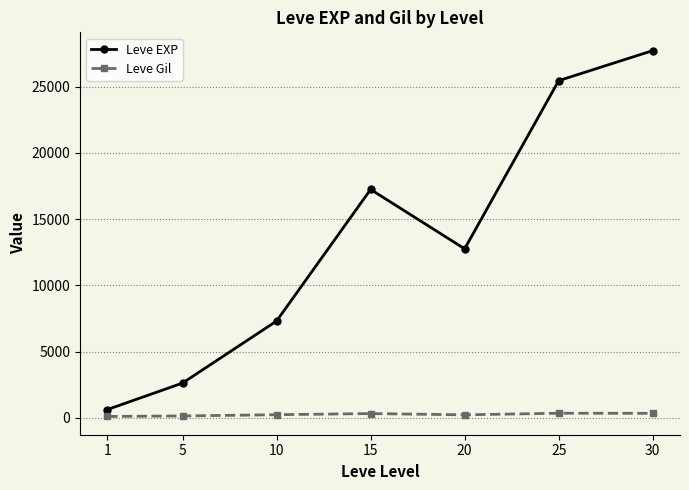

List the series in order of their peak value, highest first.

Leve EXP, Leve Gil